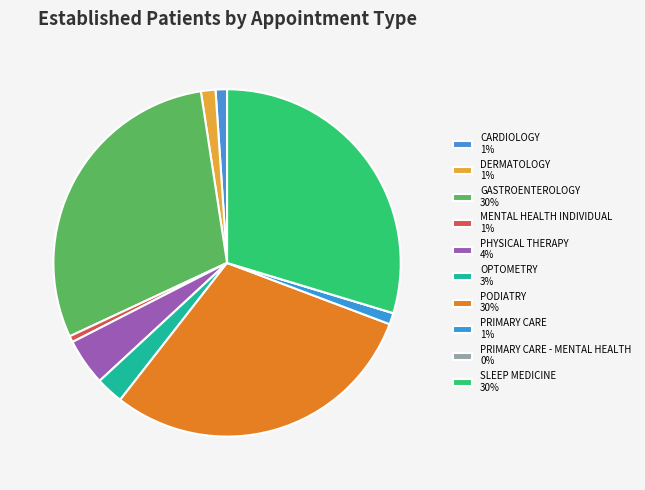

Is there a majority slice in this chart?

No